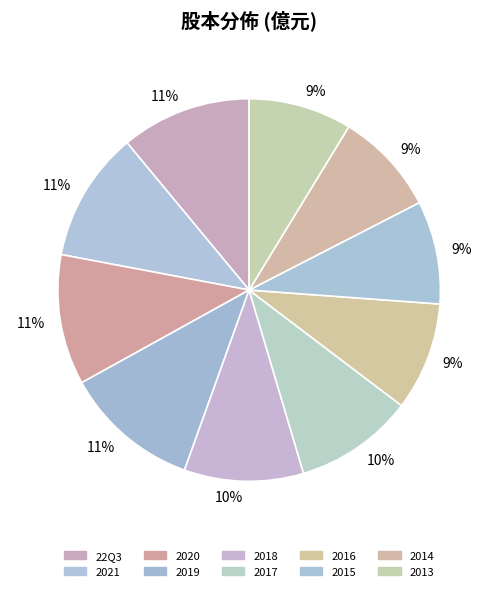

What percentage is the 2018 slice, to the nearest percent?

10%